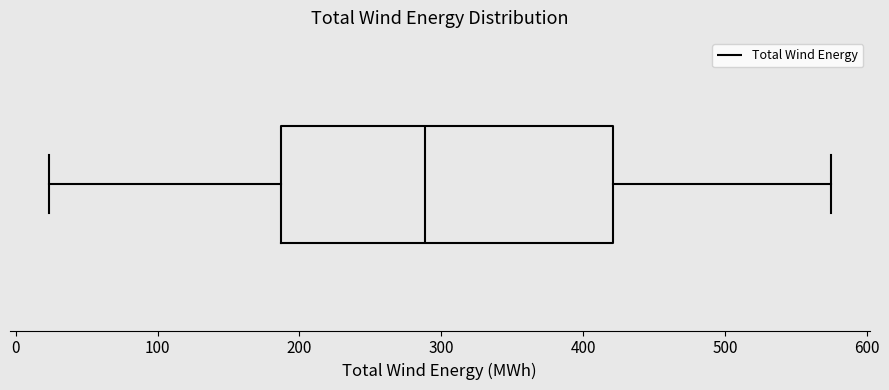

Read this box plot against the x-axis: the position of the median line, the range covered by the box, and the ends of both whiskers. The values are not printed on the chart, so give them approximately, as read against the axis.

median 290, box 190 to 420, whiskers 20 to 570